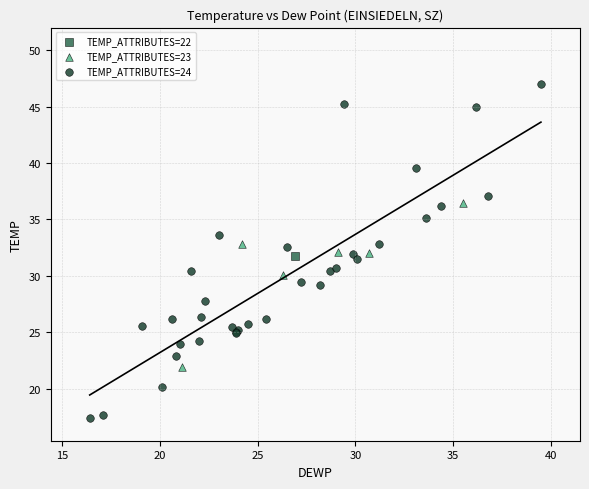

What are all the series names shown in the legend?

TEMP_ATTRIBUTES=22, TEMP_ATTRIBUTES=23, TEMP_ATTRIBUTES=24